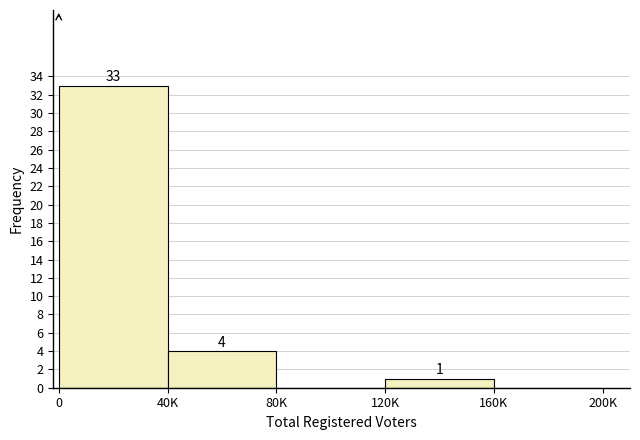

Reading left to right, extract all data points from this chart.

0=33	40K=4	80K=0	120K=1	160K=0